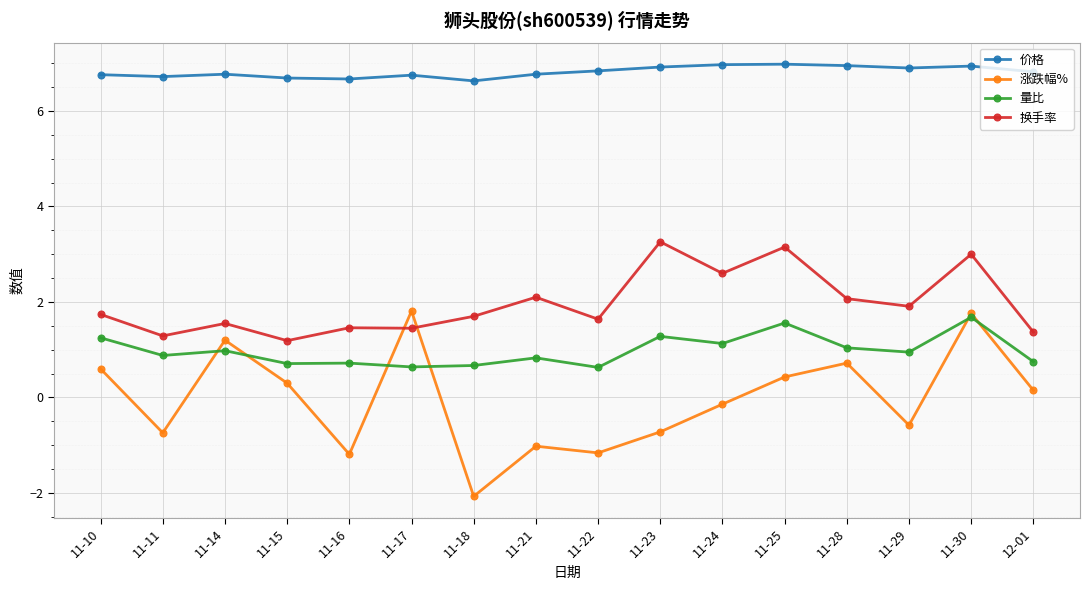

At which label does 量比 reach its peak?

11-30